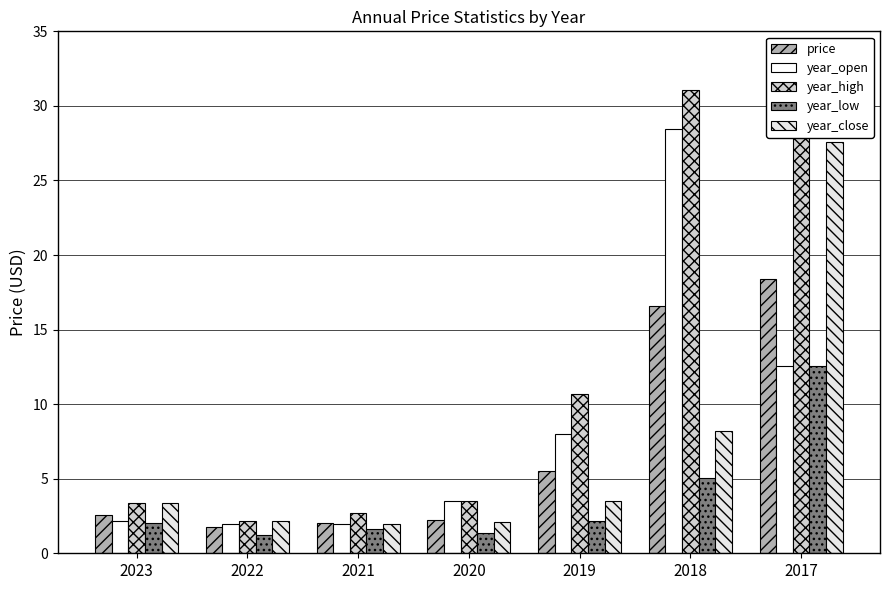

The value of year_high at 2021 is 2.7. True or false?

True